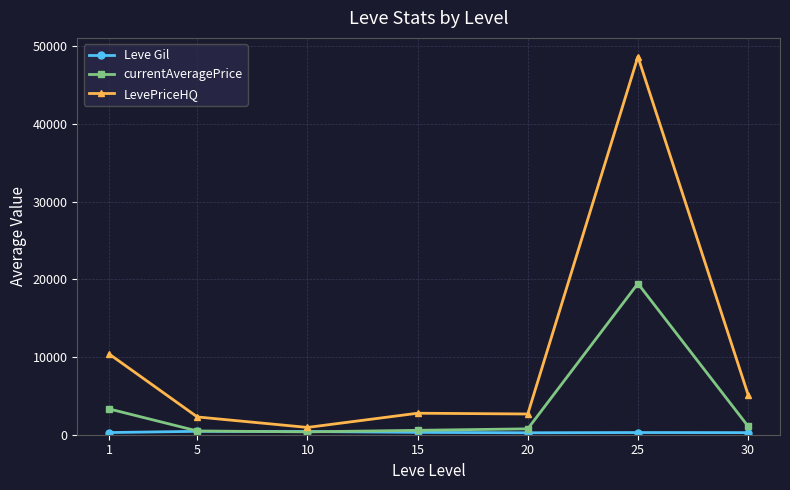

At which category is the sum across all series the highest?

25